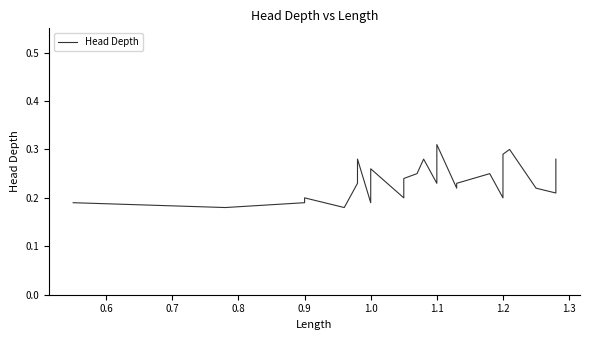

True or false: the data shows 0.4 at 21.

False